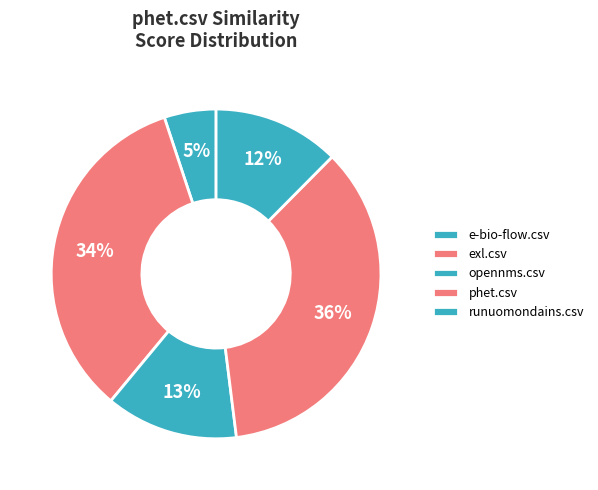

How many slices are in this pie chart?

5